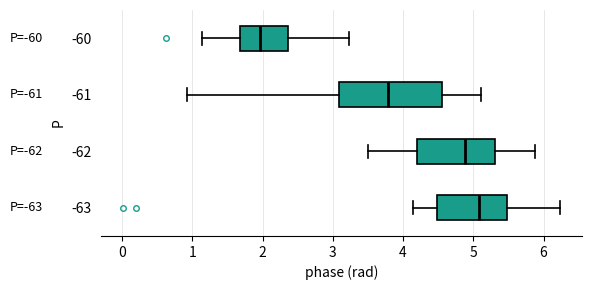

Which box's median line is the furthest to the right?

-63